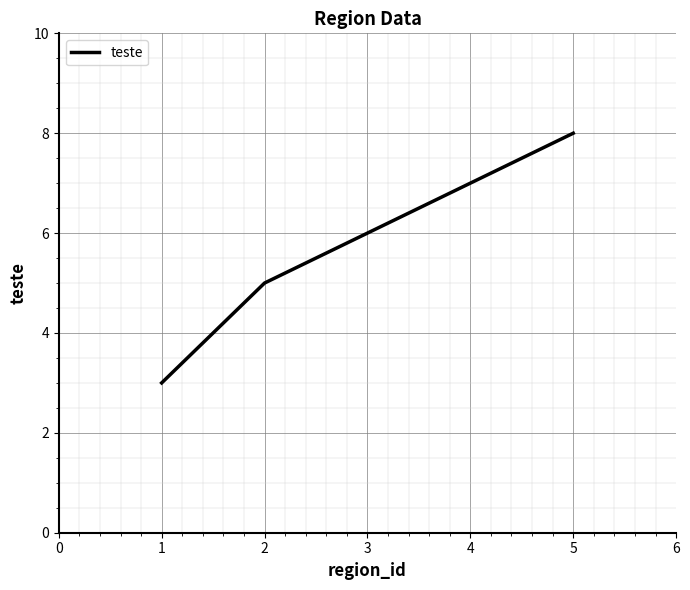

The value at 4 is 2. True or false?

False